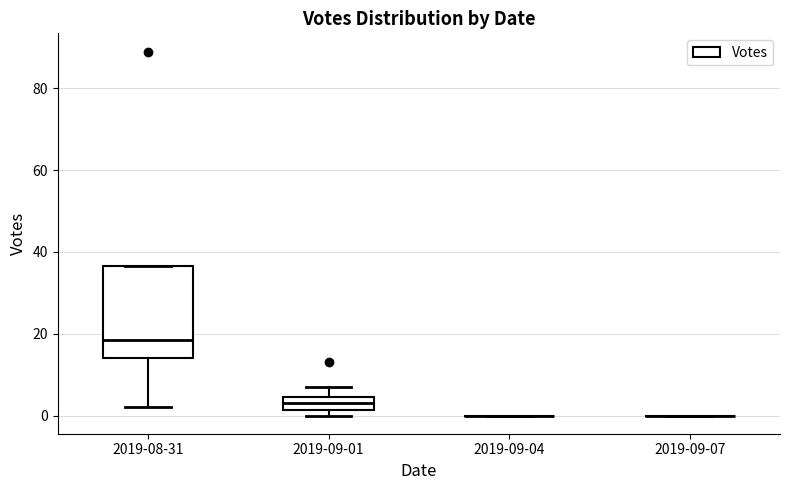

Which box is the tallest, from its lower edge to its upper edge?

2019-08-31